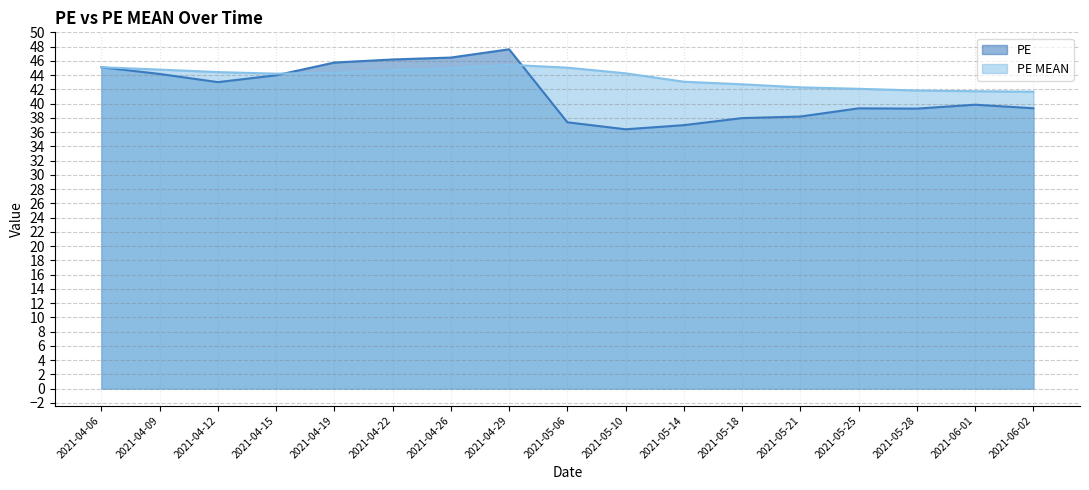

What is the difference between the PE MEAN values at 2021-06-01 and 2021-04-15?

2.5